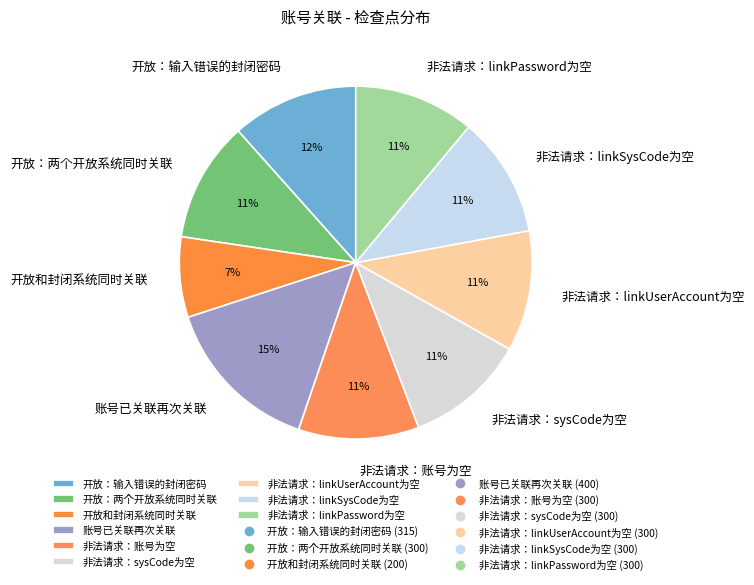

Combined, do 非法请求：linkSysCode为空 and 非法请求：linkPassword为空 account for over 50%?

No